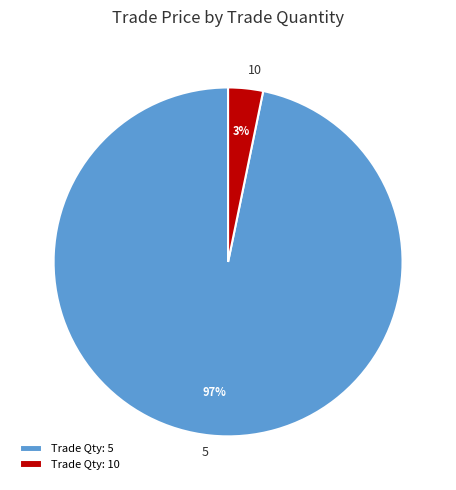

Is it true that Trade Qty: 5 is 97% of the pie?

True